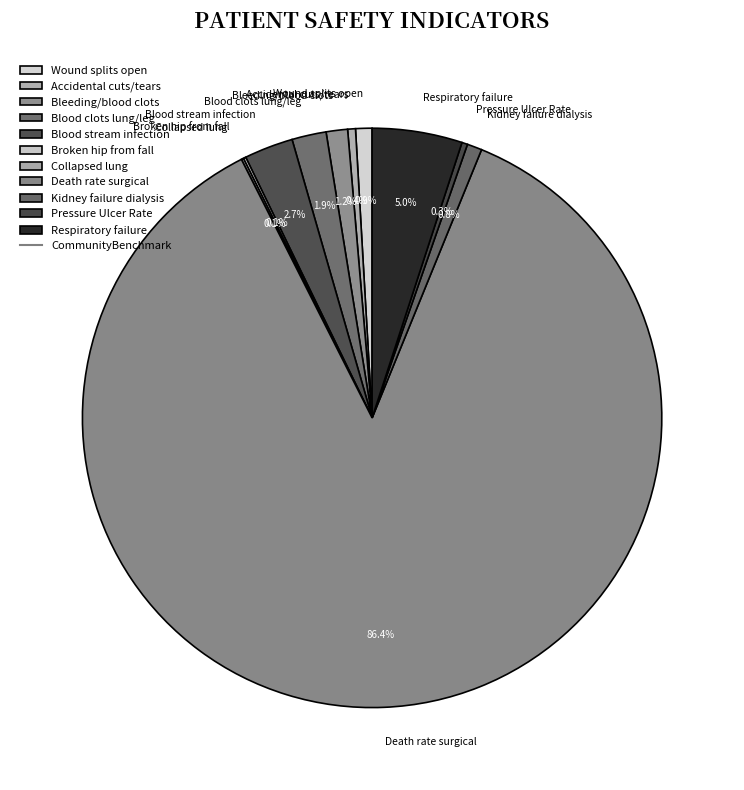

Which slice is the largest?

Death rate surgical